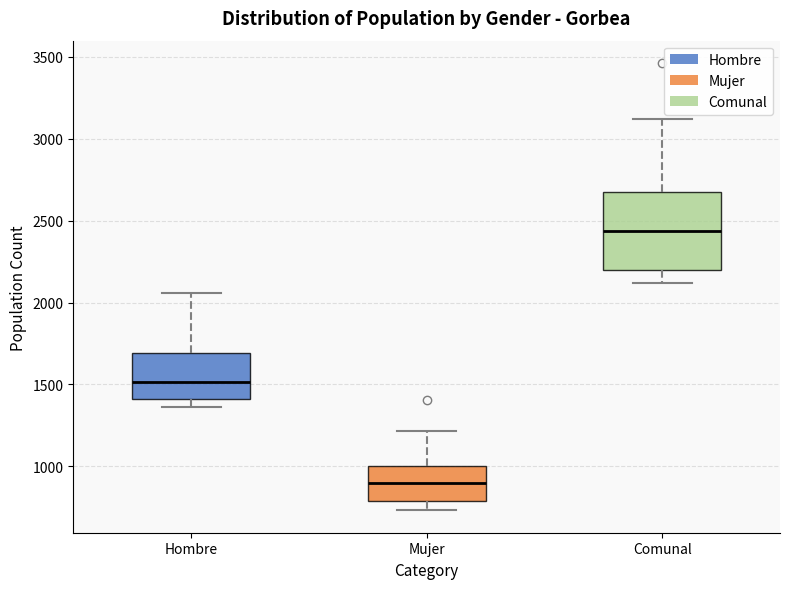

Which box is the tallest, from its lower edge to its upper edge?

Comunal